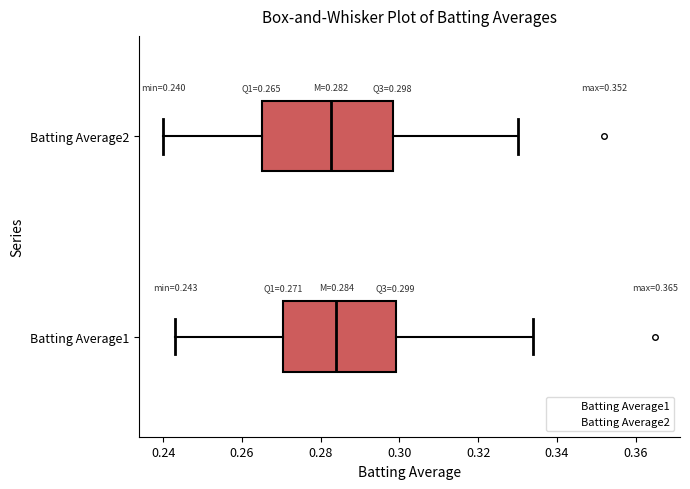

Which box is the widest, from its left edge to its right edge?

Batting Average2